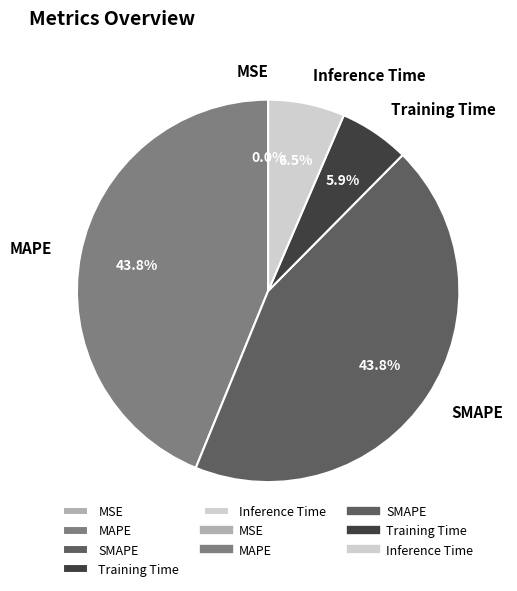

What percentage is NOT represented by Inference Time?

93.5%